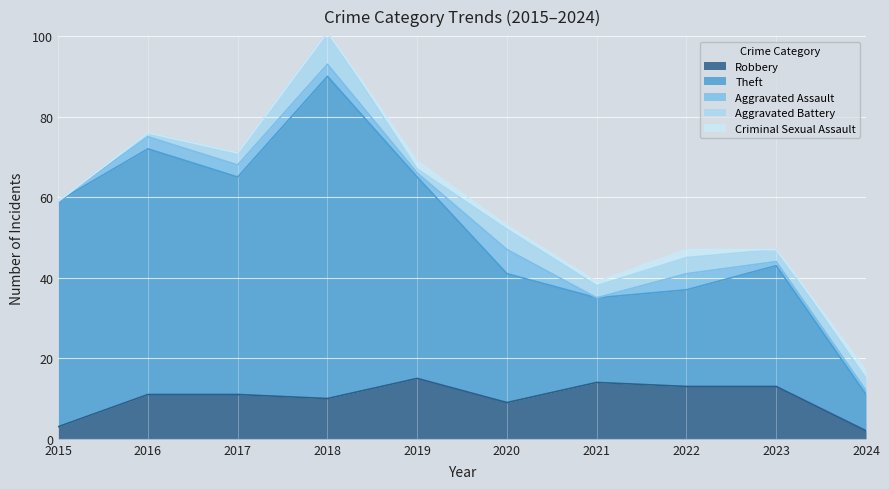

The value of Aggravated Assault at 2016 is 5. True or false?

False